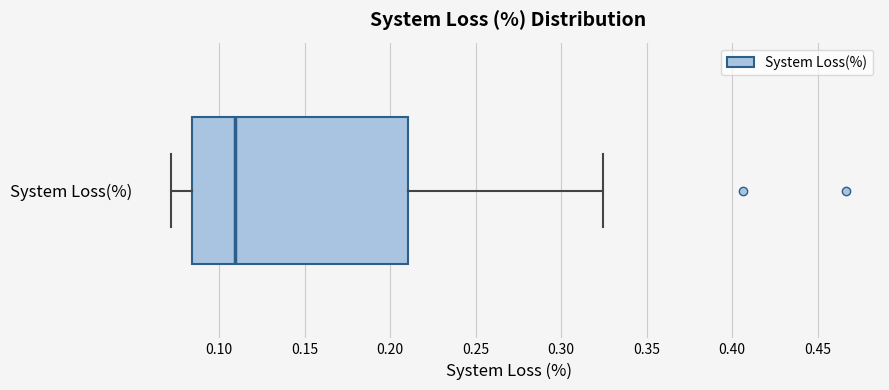

Read this box plot against the x-axis: the position of the median line, the range covered by the box, and the ends of both whiskers. The values are not printed on the chart, so give them approximately, as read against the axis.

median 0.110, box 0.085 to 0.210, whiskers 0.070 to 0.325